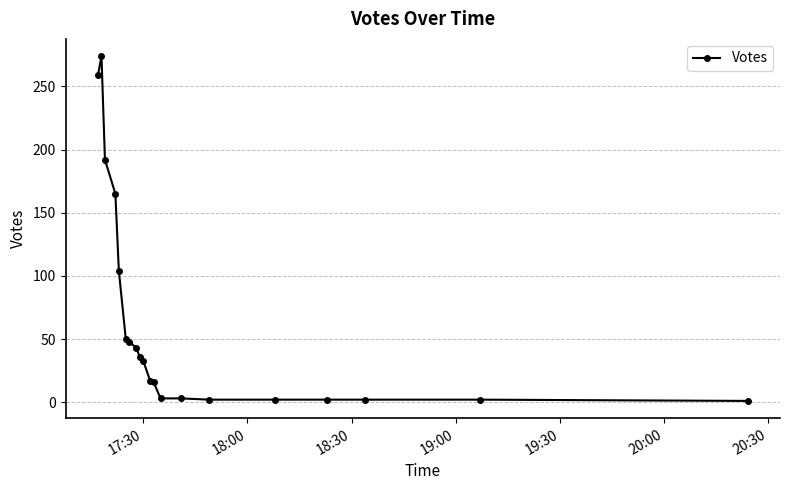

What is the greatest value displayed?

274